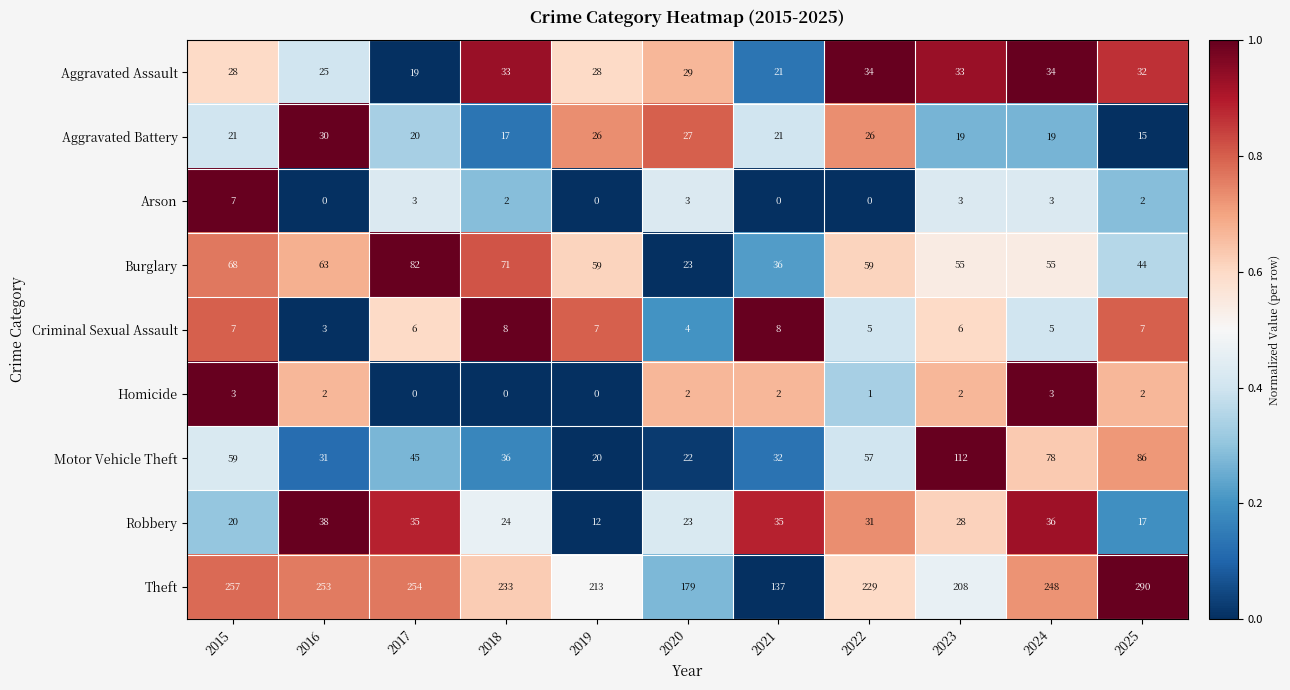

What is the difference between the highest and lowest values at 2018?

233